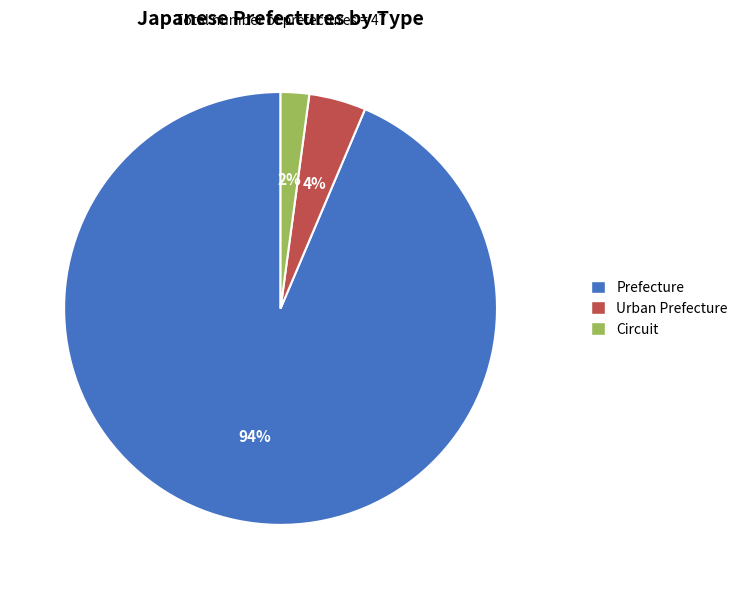

Between Circuit and Urban Prefecture, which is larger?

Urban Prefecture